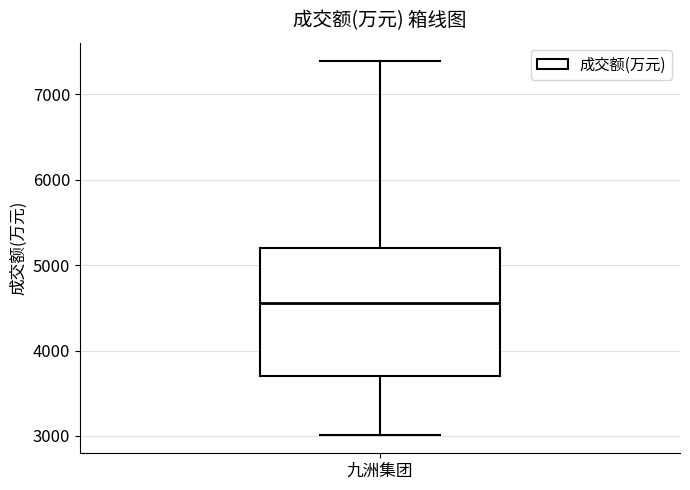

Where does the lower whisker of the box for 九洲集团 end on the y-axis? The values are not printed on the chart, so give them approximately, as read against the axis.

3000